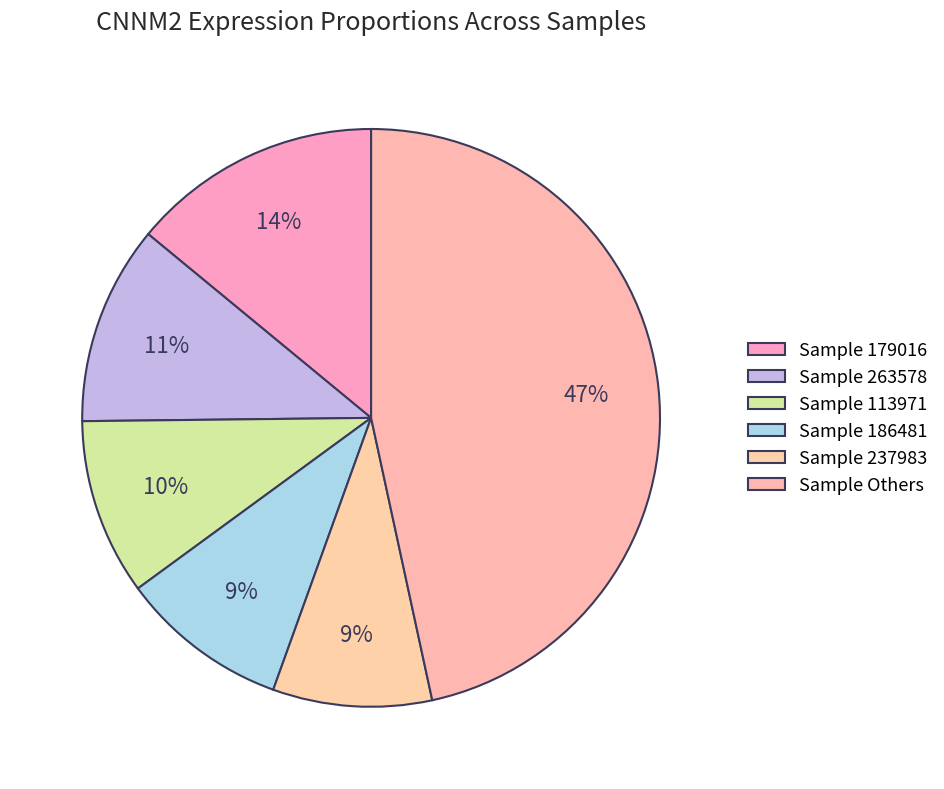

Count the number of slices in the pie.

6